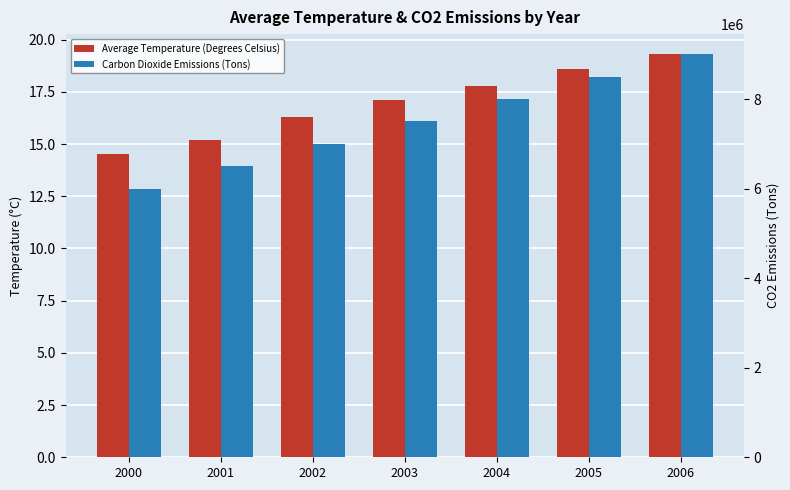

List the series in order of their overall mean, highest first.

Carbon Dioxide Emissions (Tons), Average Temperature (Degrees Celsius)